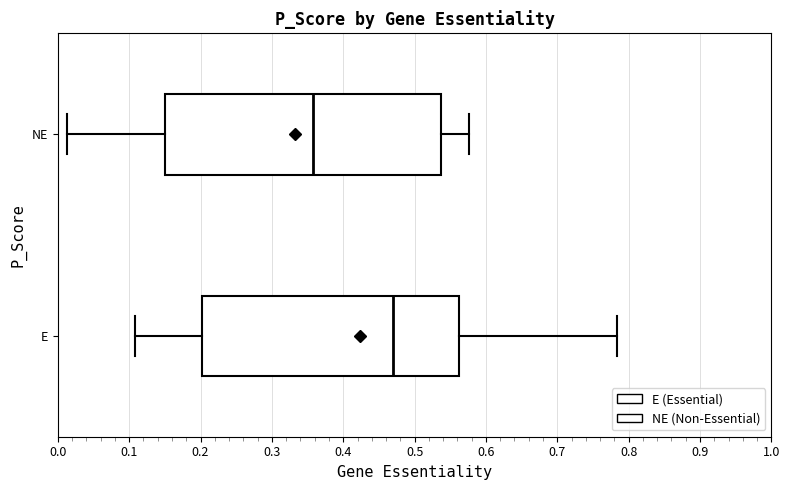

Where does the median line of the box for NE sit on the x-axis? The values are not printed on the chart, so give them approximately, as read against the axis.

0.36